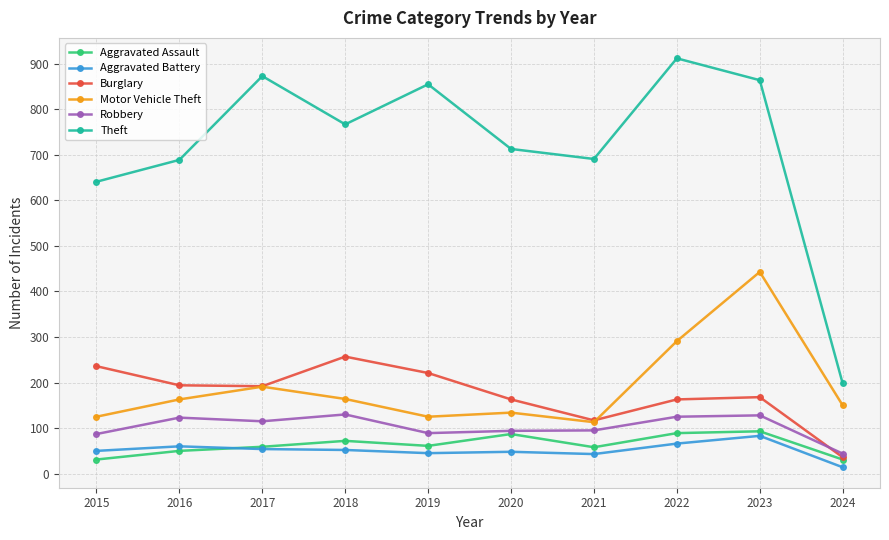

Which label corresponds to the largest value in the chart?

2022